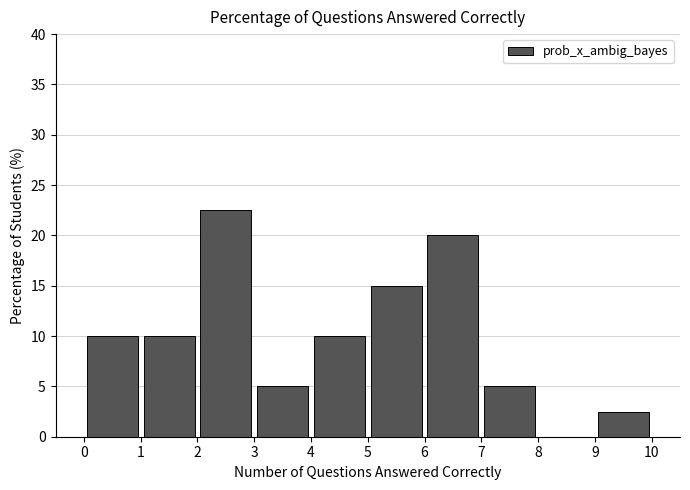

Reading left to right, list every bar in this chart as the range it spans on the x-axis followed by its height. The values are not printed on the chart, so give them approximately, as read against the axis.

0 to 1: 10.0
1 to 2: 10.0
2 to 3: 22.5
3 to 4: 5.0
4 to 5: 10.0
5 to 6: 15.0
6 to 7: 20.0
7 to 8: 5.0
8 to 9: 0
9 to 10: 2.5